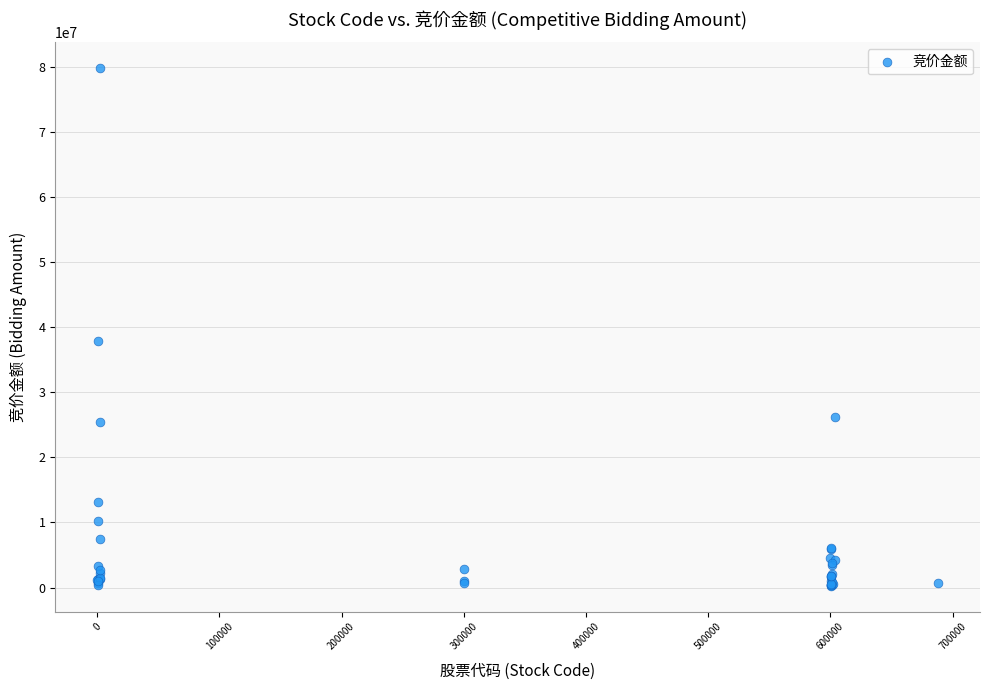

What Y value in the scatter plot is closest to 40014810?

37907376